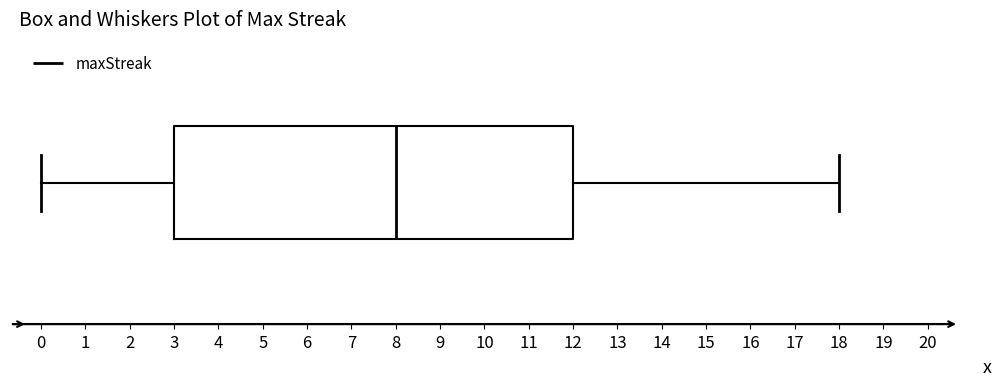

Read this box plot against the x-axis: the position of the median line, the range covered by the box, and the ends of both whiskers. The values are not printed on the chart, so give them approximately, as read against the axis.

median 8, box 3 to 12, whiskers 0 to 18